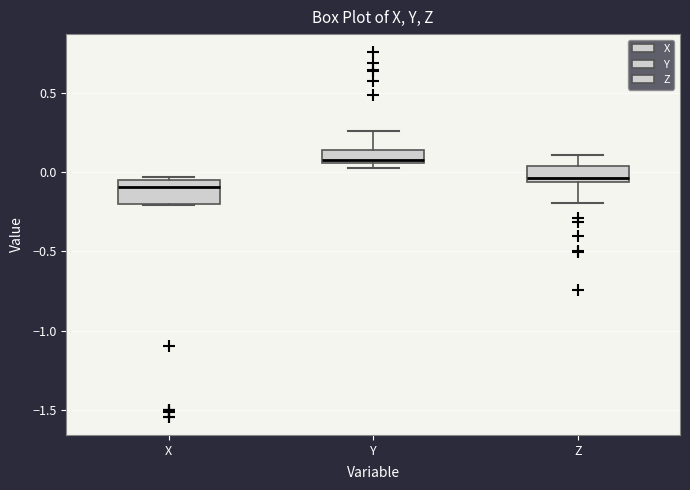

Which box's median line is the highest?

Y